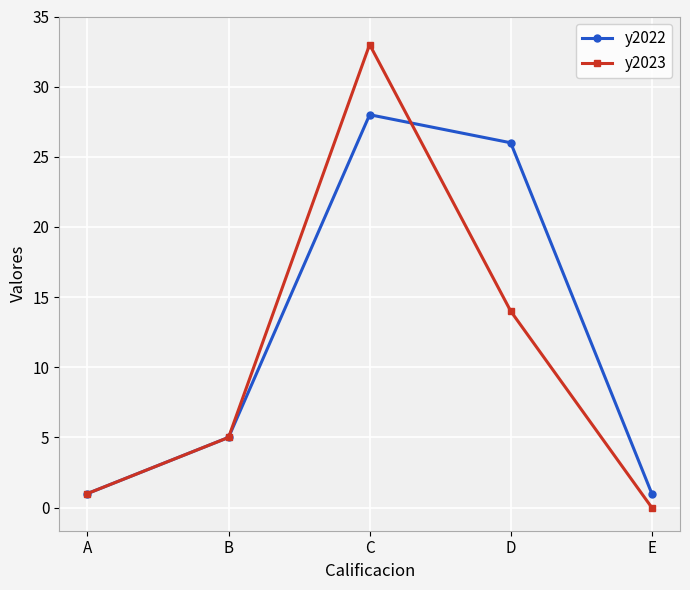

Reading left to right, transcribe all the data shown in this chart.

y2022: A=1	B=5	C=28	D=26	E=1
y2023: A=1	B=5	C=33	D=14	E=0